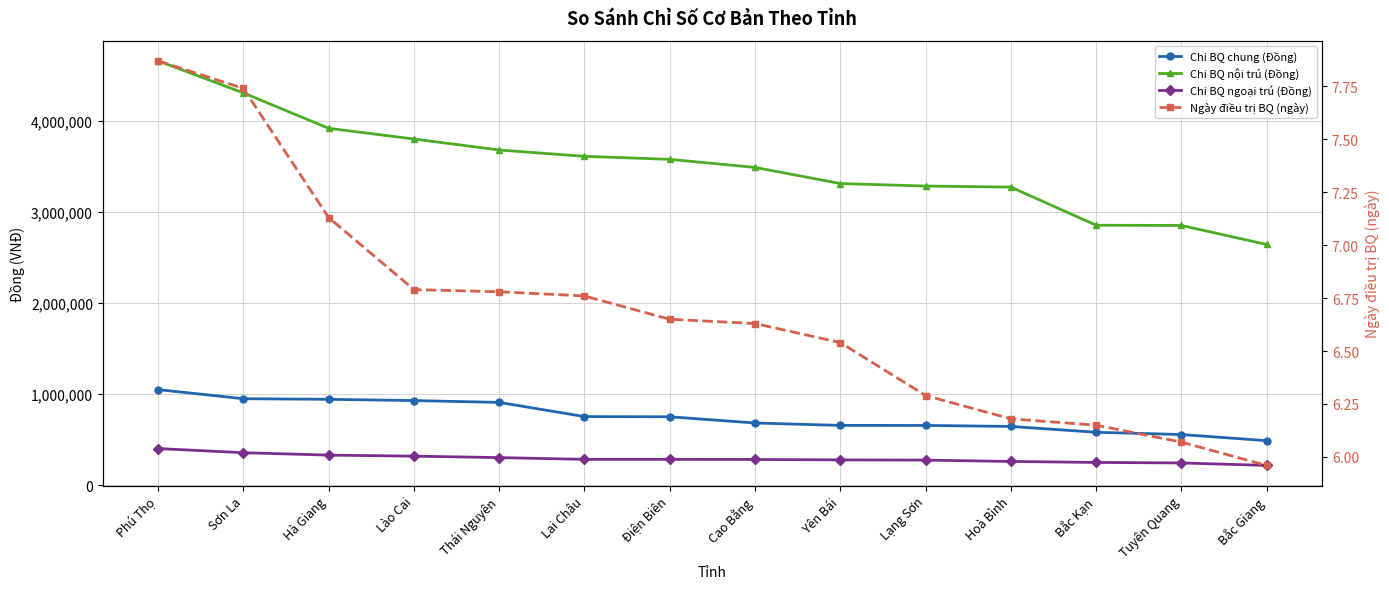

What is the total value across all series at Yên Bái?

4243580.5